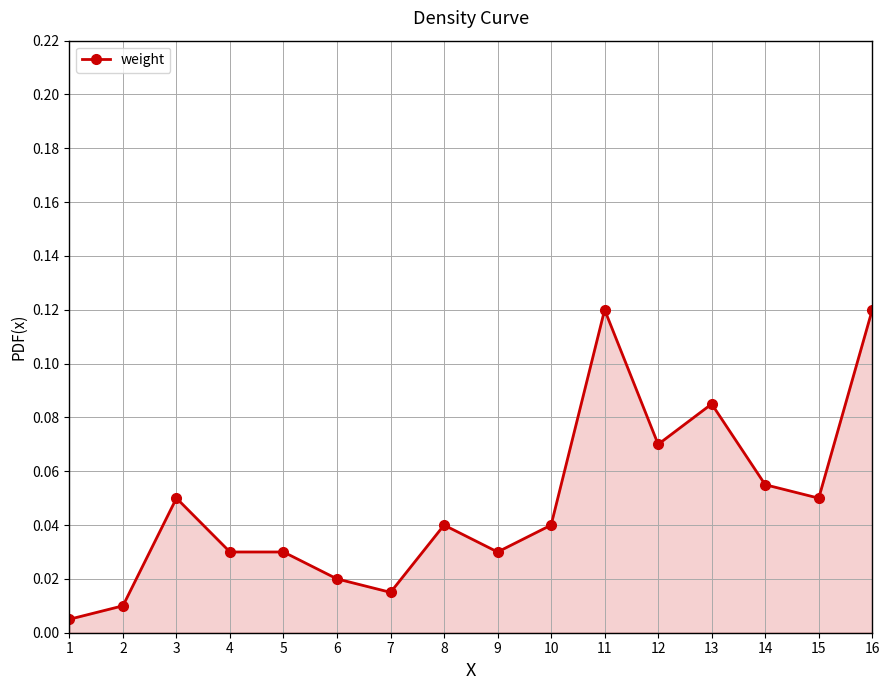

Where is the first local maximum?

3